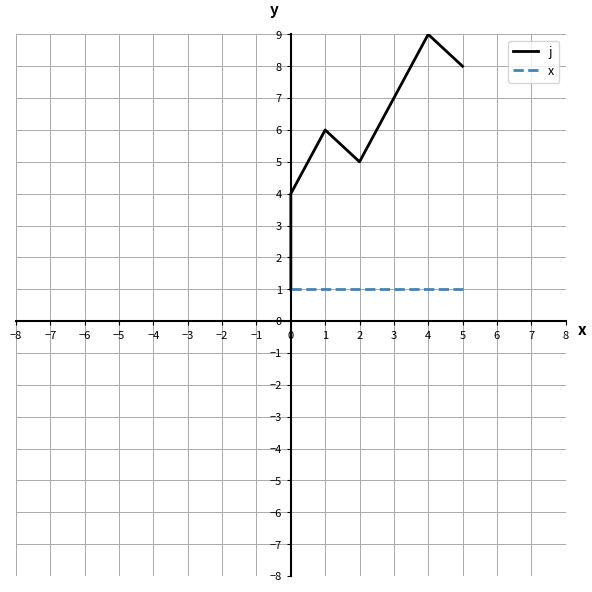

What is the sum of all x values?

9